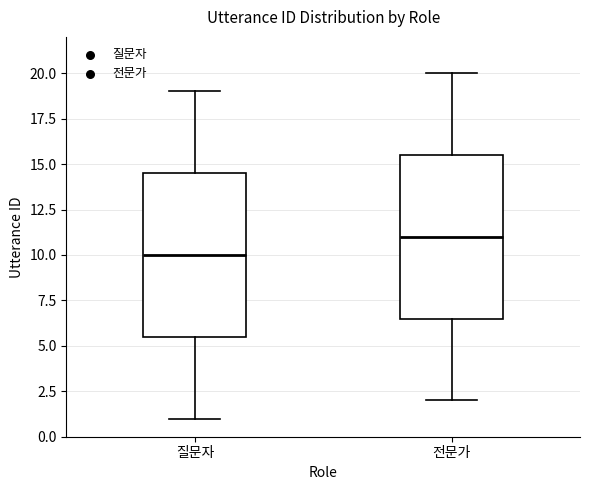

Where does the lower whisker of the box for 전문가 end on the y-axis? The values are not printed on the chart, so give them approximately, as read against the axis.

2.0